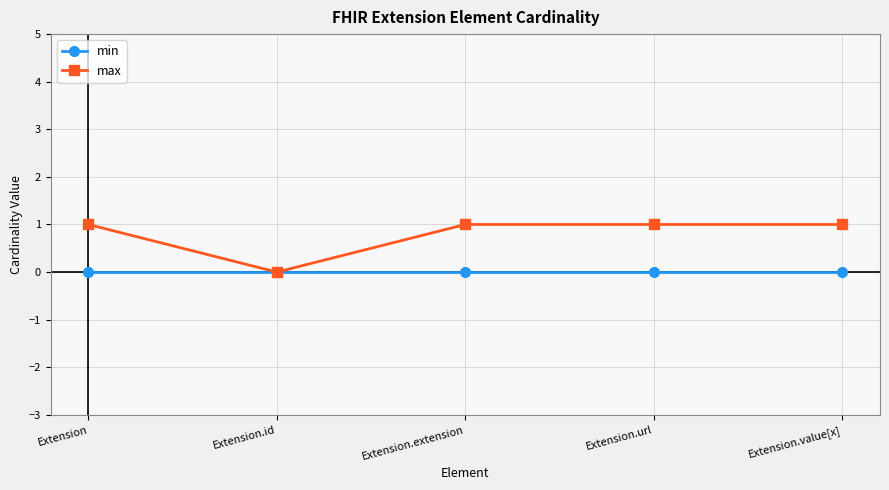

At which label is max closest to 0?

Extension.id